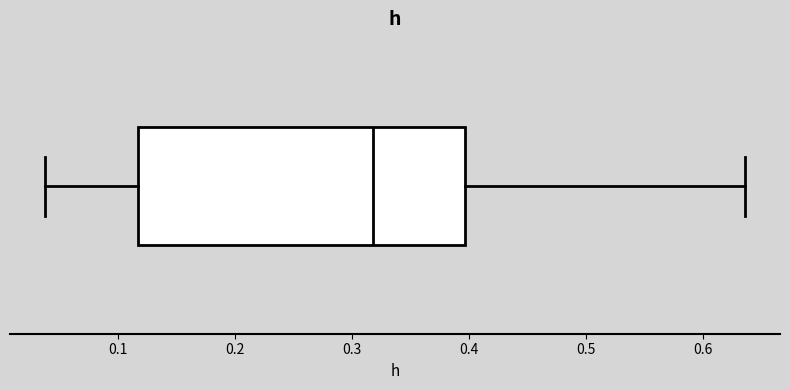

Where does the left whisker of the box end on the x-axis? The values are not printed on the chart, so give them approximately, as read against the axis.

0.04